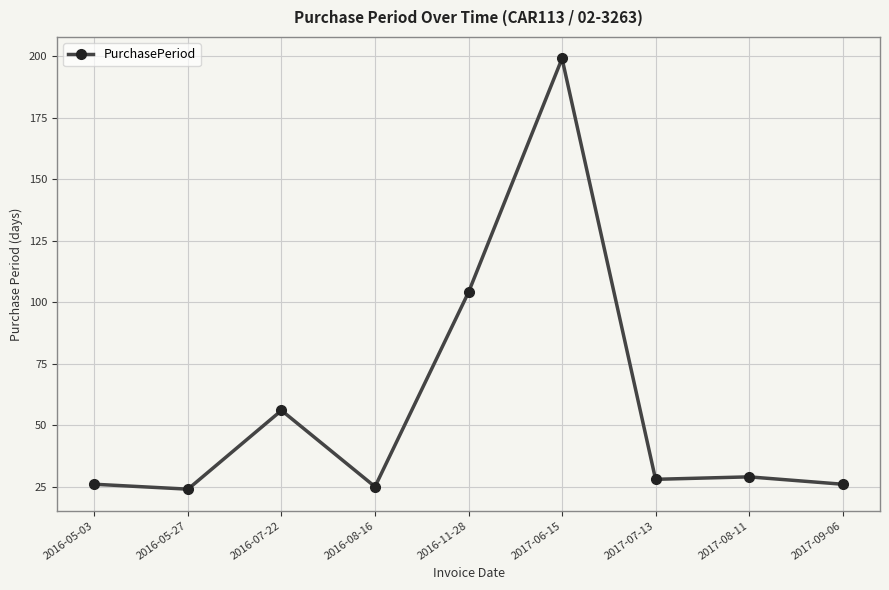

Reading left to right, extract all data points from this chart.

2016-05-03=26	2016-05-27=24	2016-07-22=56	2016-08-16=25	2016-11-28=104	2017-06-15=199	2017-07-13=28	2017-08-11=29	2017-09-06=26